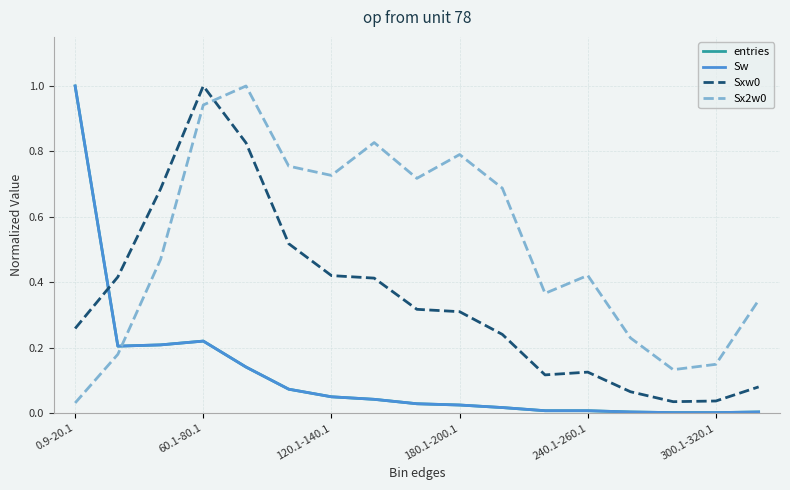

Which category has the lowest value across all series?

14